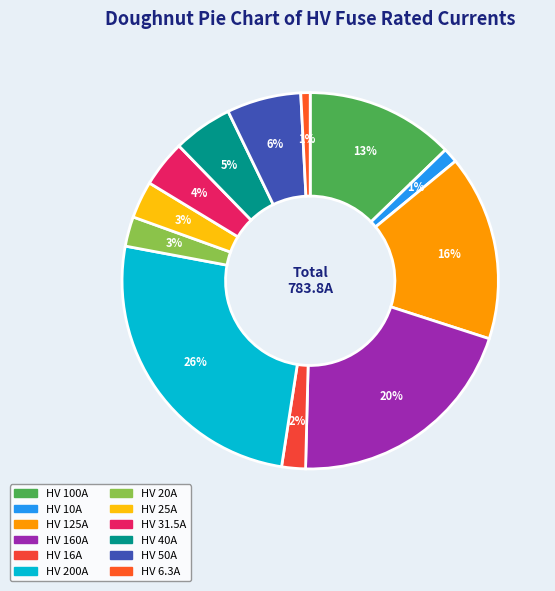

What portion of the pie excludes HV 10A?

98.7%